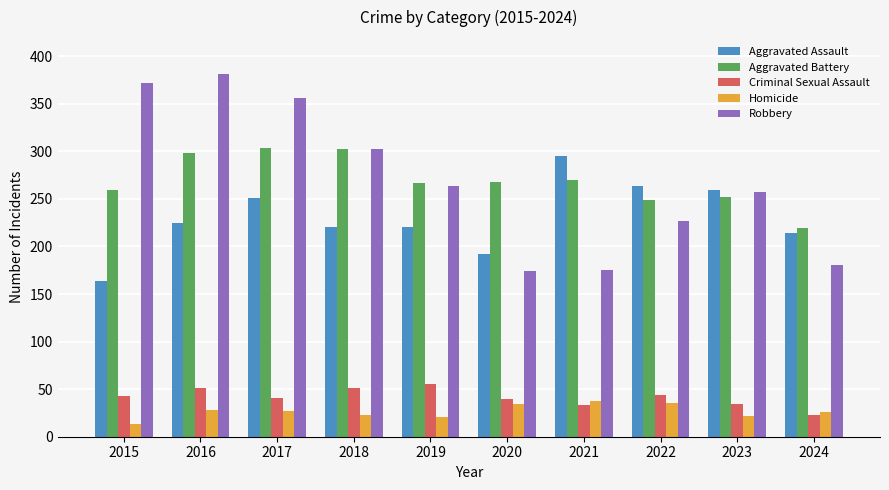

What is the difference between the highest and lowest values at 2024?

196